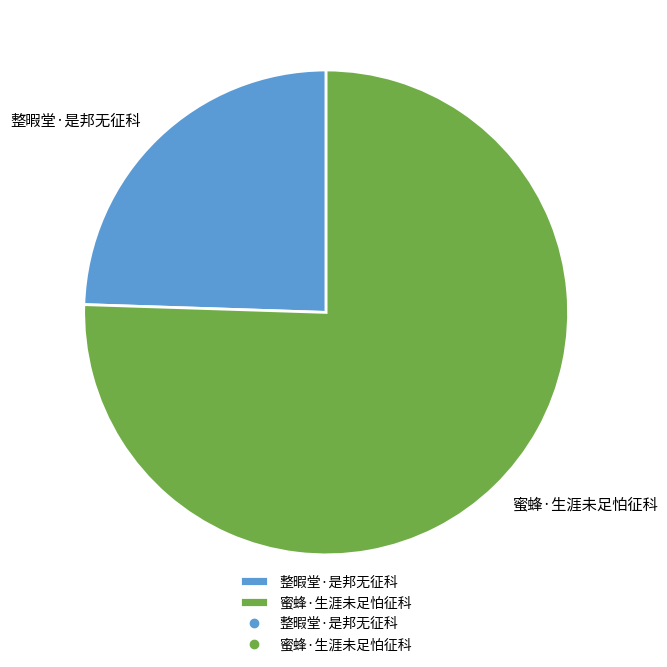

Is it true that 整暇堂·是邦无征科 is 30% of the pie?

False